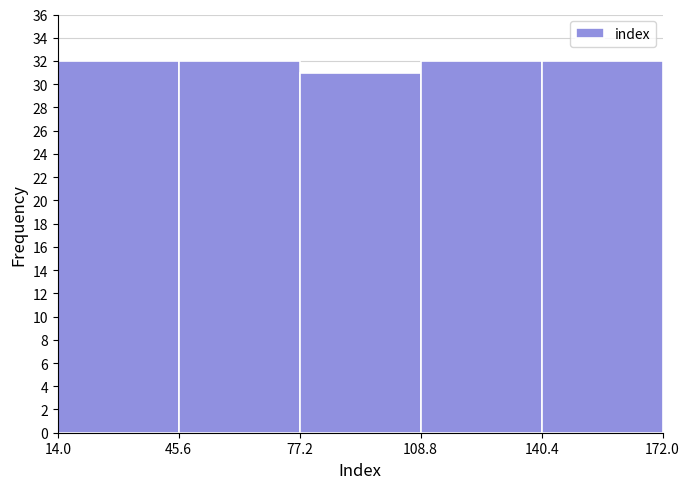

Reading left to right, transcribe this chart: for each bar, give the range it covers on the x-axis and its height. The values are not printed on the chart, so give them approximately, as read against the axis.

14.0 to 45.6: 32
45.6 to 77.2: 32
77.2 to 108.8: 31
108.8 to 140.4: 32
140.4 to 172.0: 32